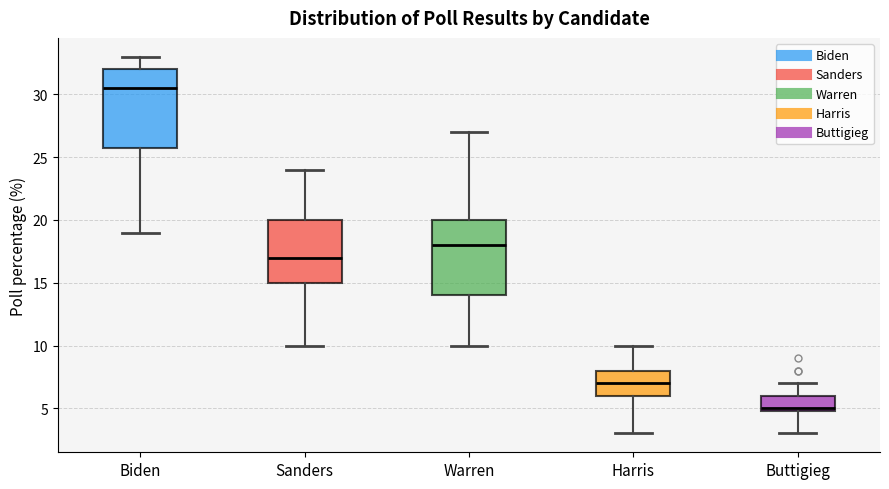

Reading left to right, read every box against the y-axis: the position of its median line, the range the box covers, and the ends of its whiskers. The values are not printed on the chart, so give them approximately, as read against the axis.

Biden: median 30.5, box 26.0 to 32.0, whiskers 19.0 to 33.0
Sanders: median 17.0, box 15.0 to 20.0, whiskers 10.0 to 24.0
Warren: median 18.0, box 14.0 to 20.0, whiskers 10.0 to 27.0
Harris: median 7.0, box 6.0 to 8.0, whiskers 3.0 to 10.0
Buttigieg: median 5.0 (just above the box's lower edge), box 5.0 to 6.0, whiskers 3.0 to 7.0